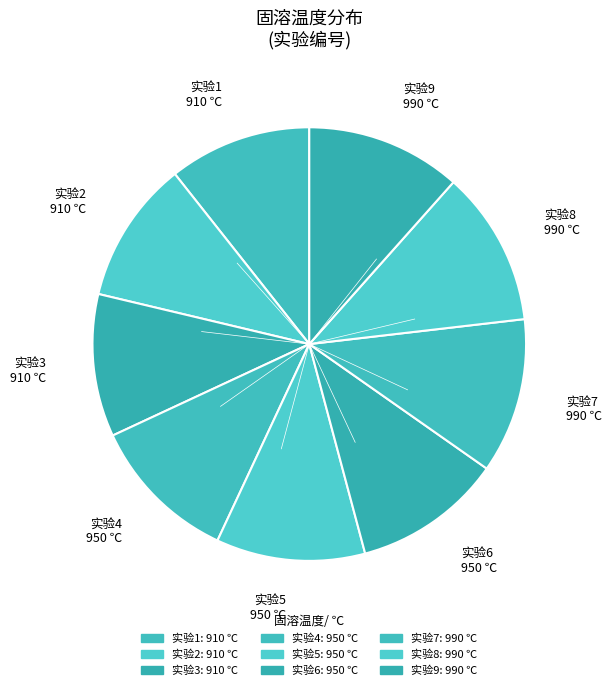

Is the sum of 实验8 990 ℃ and 实验2 910 ℃ greater than half?

No